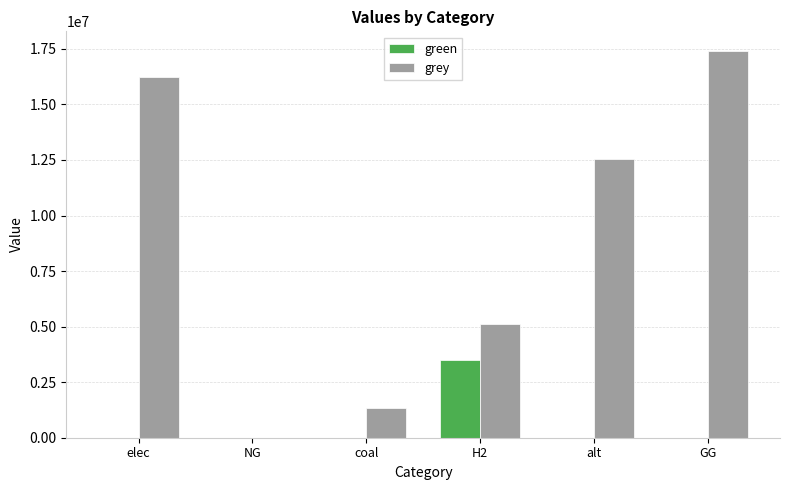

What is the greatest value displayed?

17419837.9